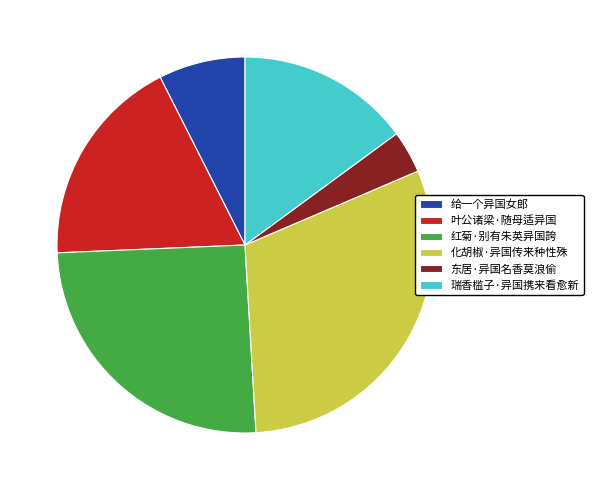

True or false: 化胡椒·异国传来种性殊 accounts for 19% of the total.

False